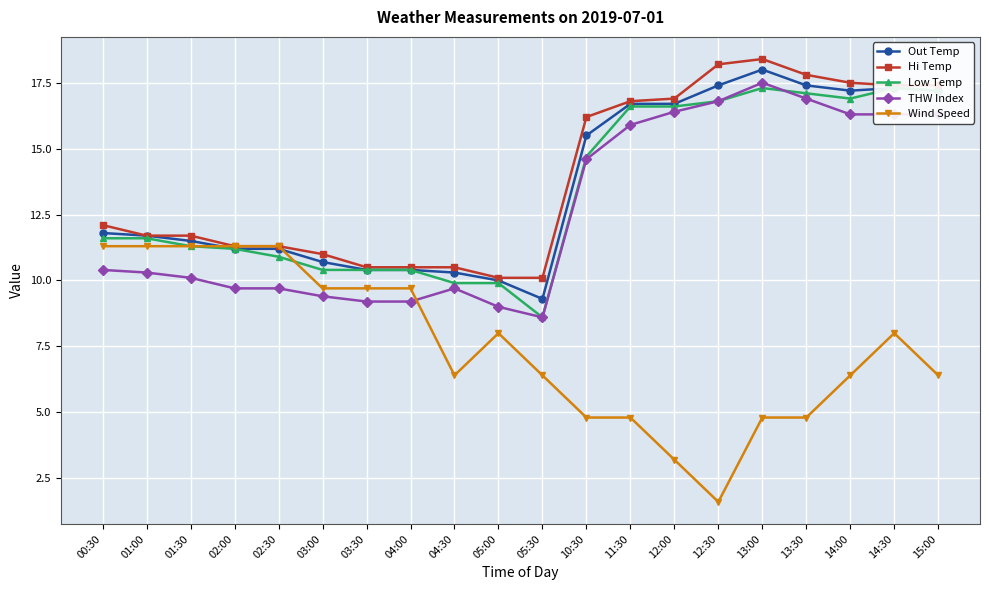

What is the smallest value displayed?

1.6